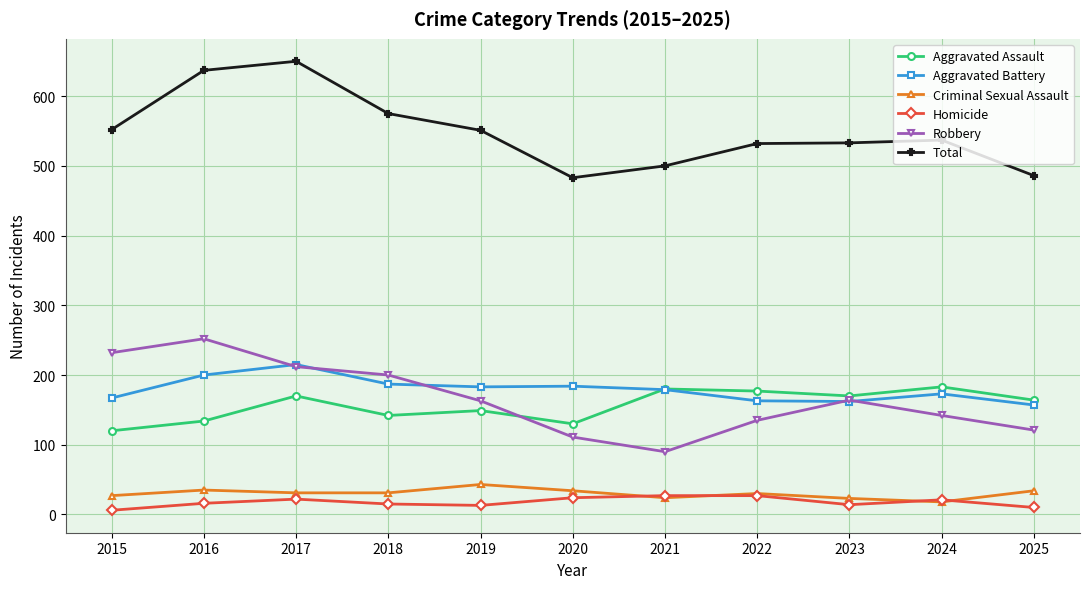

What is the difference between the highest and lowest values at 2021?

476